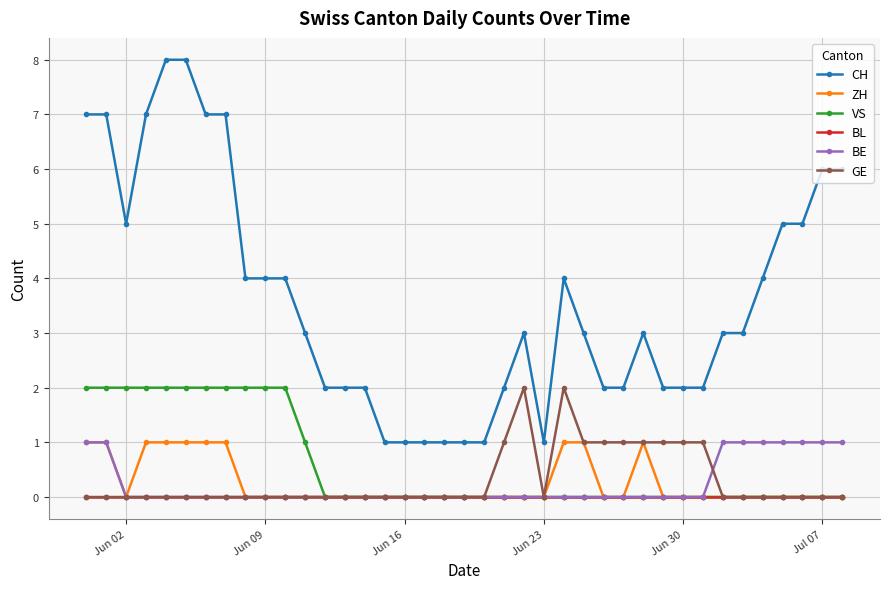

What is the maximum value shown in the chart?

8